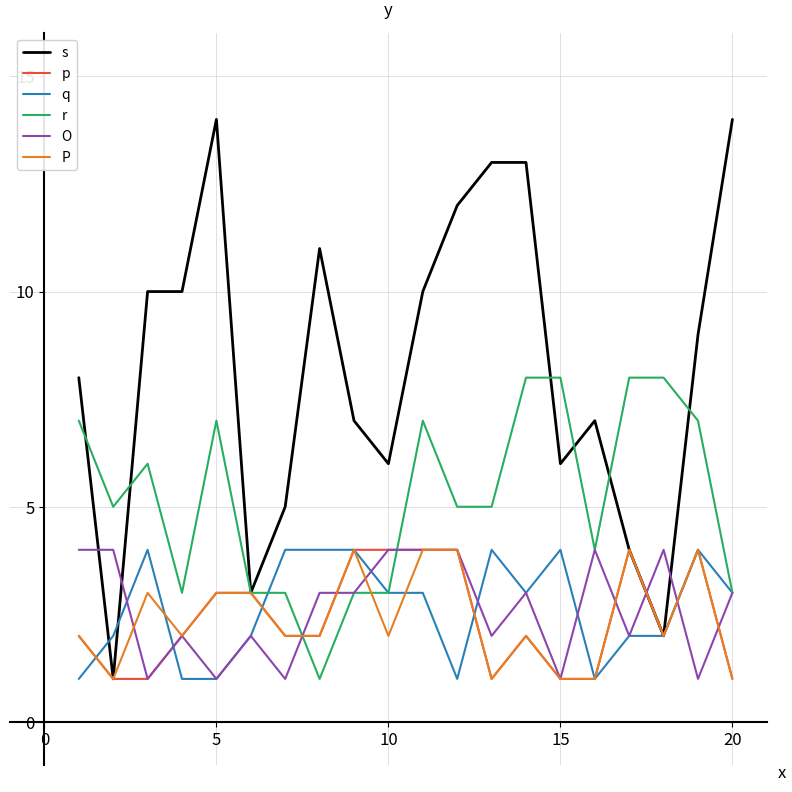

What is the difference between the maximum and minimum values in the p series?

3